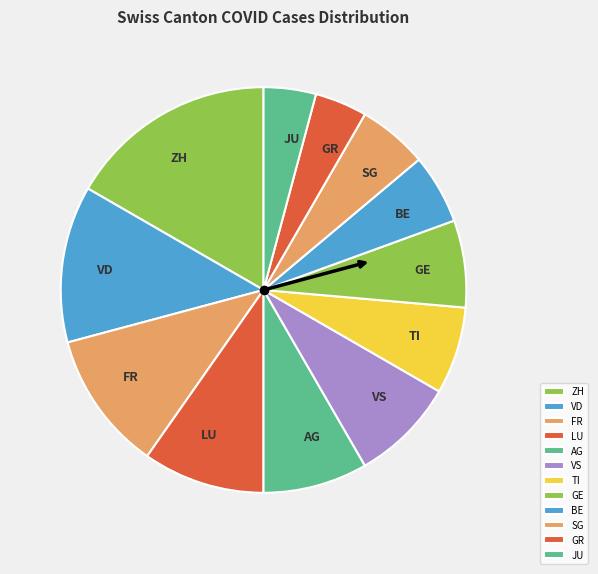

Which category has the biggest portion of the pie?

ZH